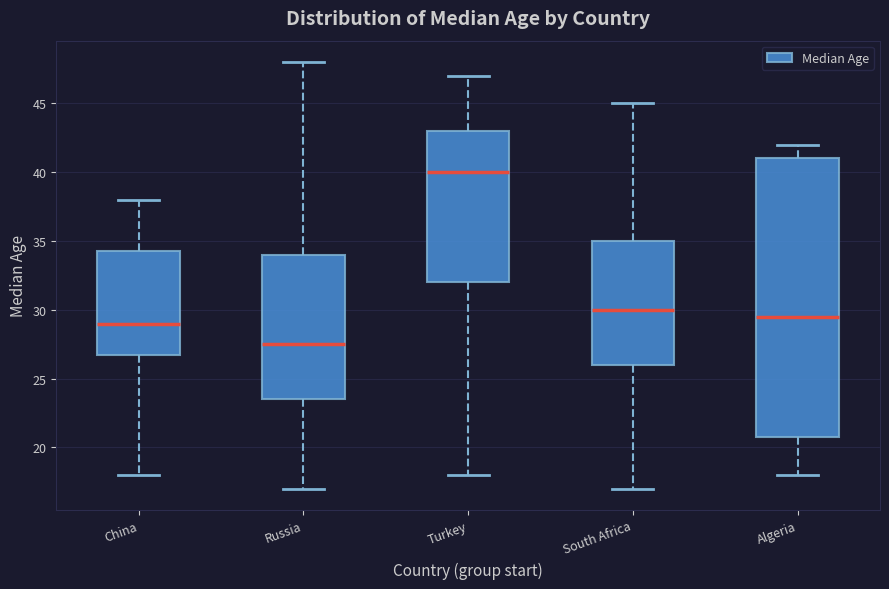

Comparing the boxes themselves (not the whiskers), which one is the tallest?

Algeria